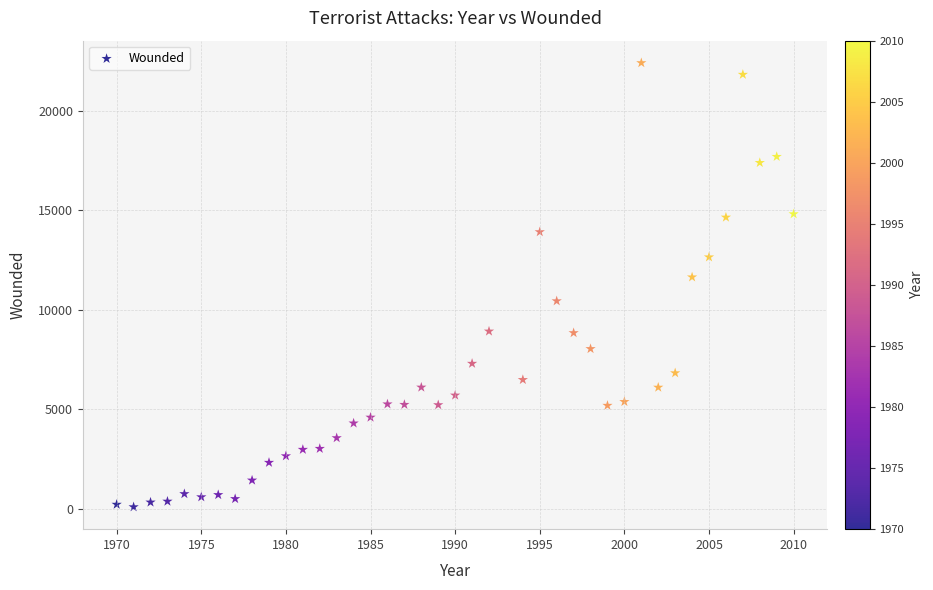

What is the range of X values (max minus min)?

40